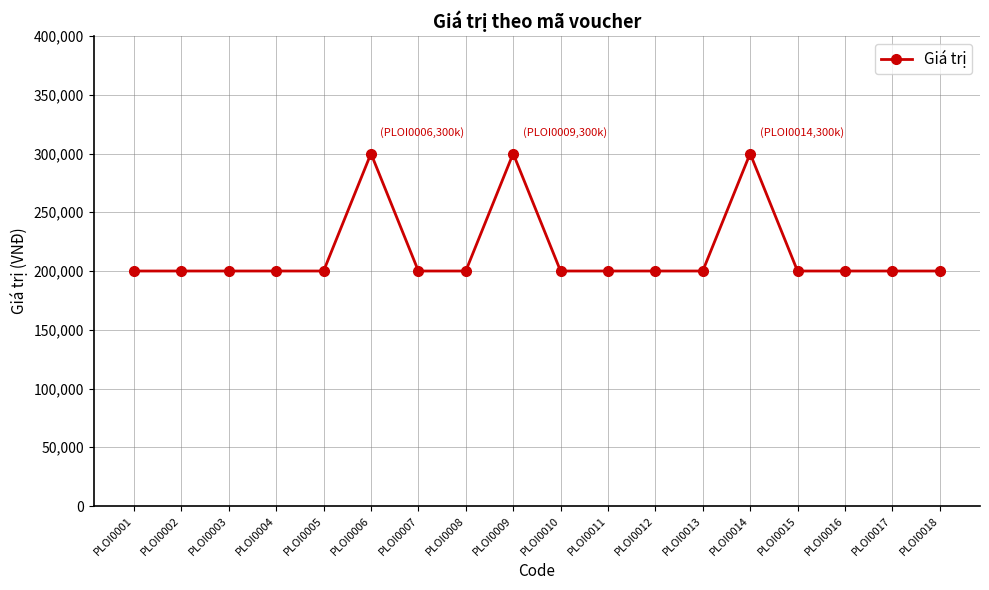

What is the approximate value at PLOI0008, to the nearest 50?

200000